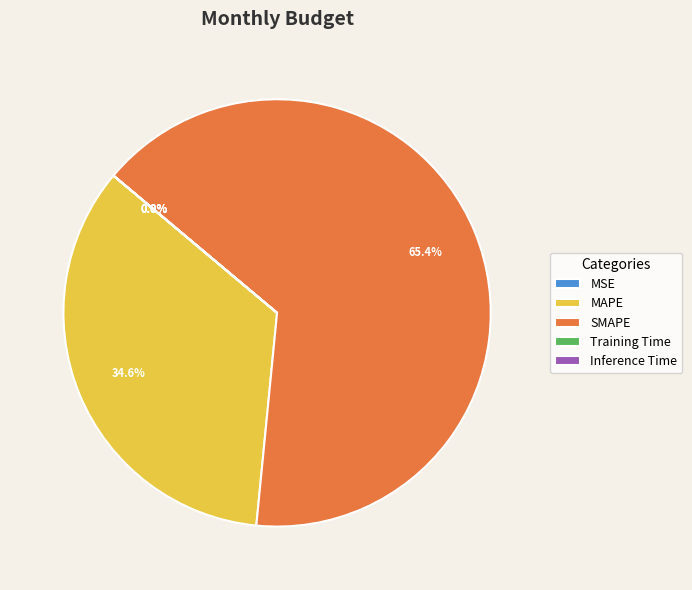

What is the ratio of the value at SMAPE to the value at MAPE?

1.9